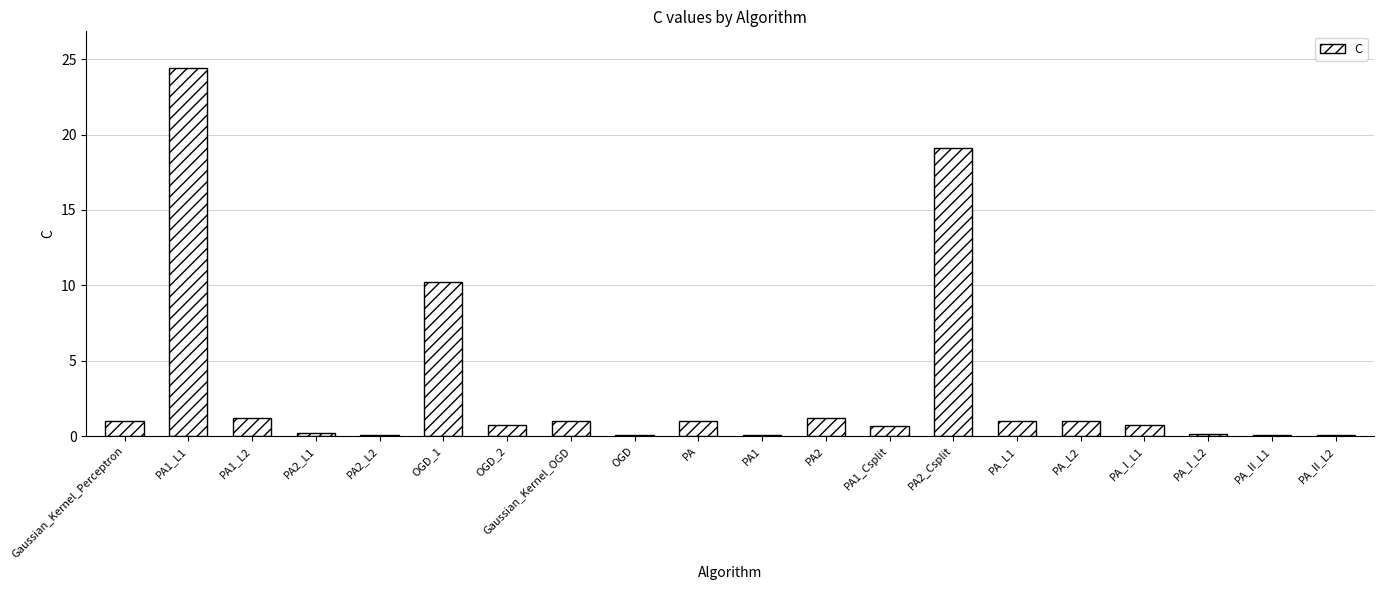

The chart shows a value of 1.0 at Gaussian_Kernel_OGD. True or false?

True